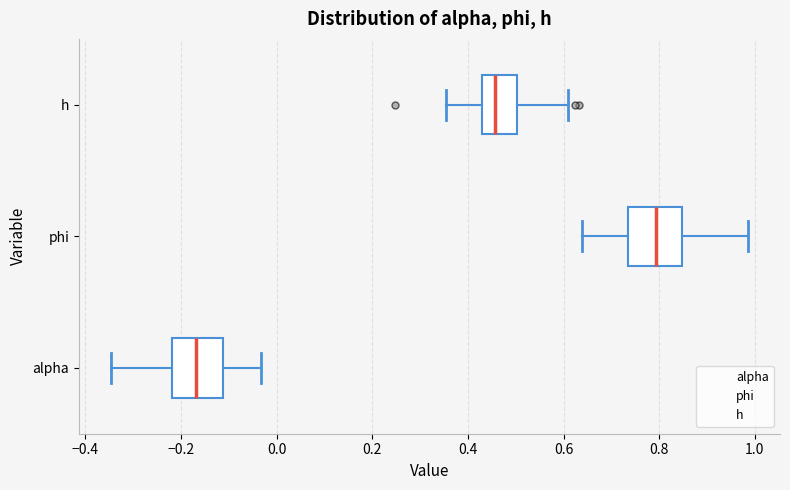

Reading bottom to top, transcribe this box plot: for each box, give where its median line is, the range the box spans, and where its two whiskers end, as read against the x-axis. The values are not printed on the chart, so give them approximately, as read against the axis.

alpha: median -0.16, box -0.22 to -0.12, whiskers -0.34 to -0.04
phi: median 0.80, box 0.74 to 0.84, whiskers 0.64 to 0.98
h: median 0.46, box 0.42 to 0.50, whiskers 0.36 to 0.60